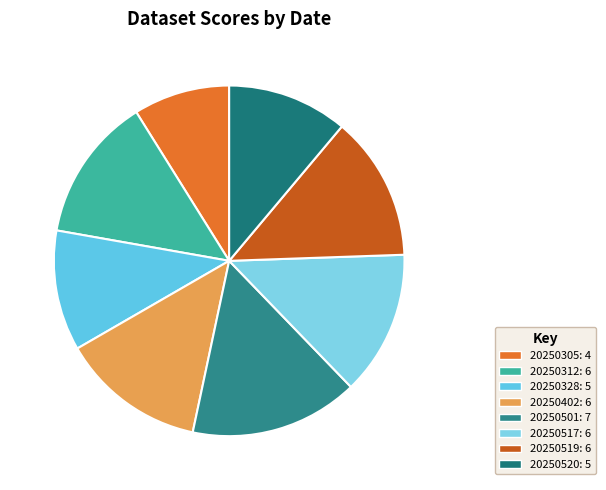

Is 20250312 the majority of the pie?

No